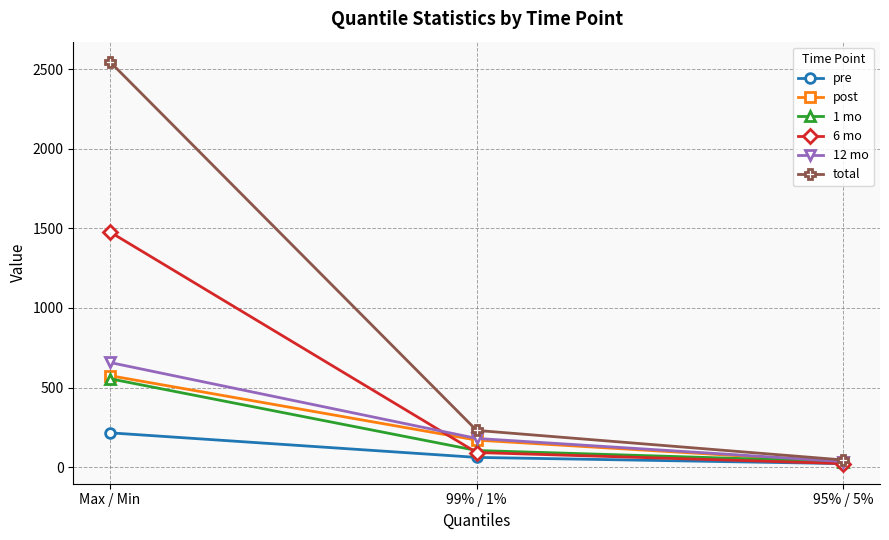

Reading left to right, list all the values displayed in this chart.

pre: Max / Min=215.0	99% / 1%=60.5	95% / 5%=21.3
post: Max / Min=574.6	99% / 1%=169.2	95% / 5%=31.5
1 mo: Max / Min=555.1	99% / 1%=103.9	95% / 5%=33.7
6 mo: Max / Min=1478.1	99% / 1%=91.2	95% / 5%=21.6
12 mo: Max / Min=657.3	99% / 1%=179.7	95% / 5%=34.3
total: Max / Min=2548.4	99% / 1%=230.2	95% / 5%=44.3